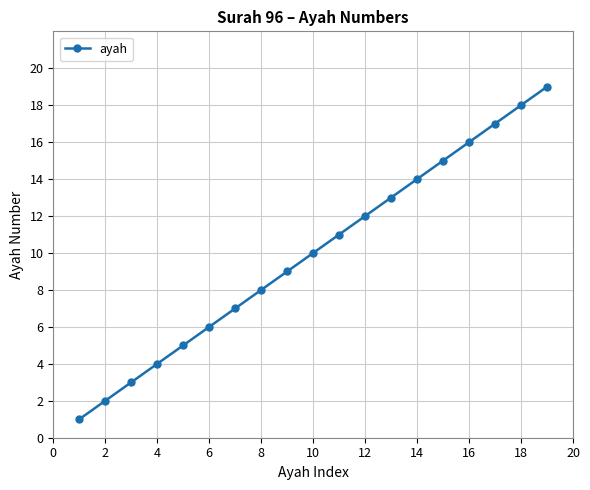

What is the difference between the second highest and second lowest values?

16